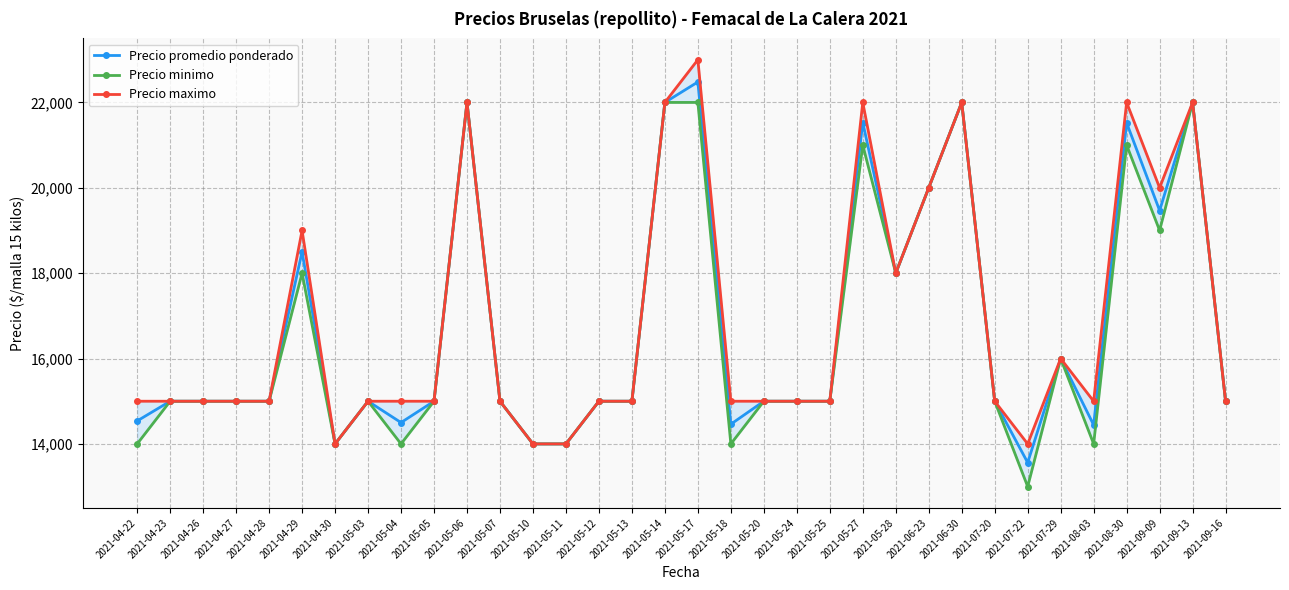

What is the highest value of the Precio minimo series?

22000